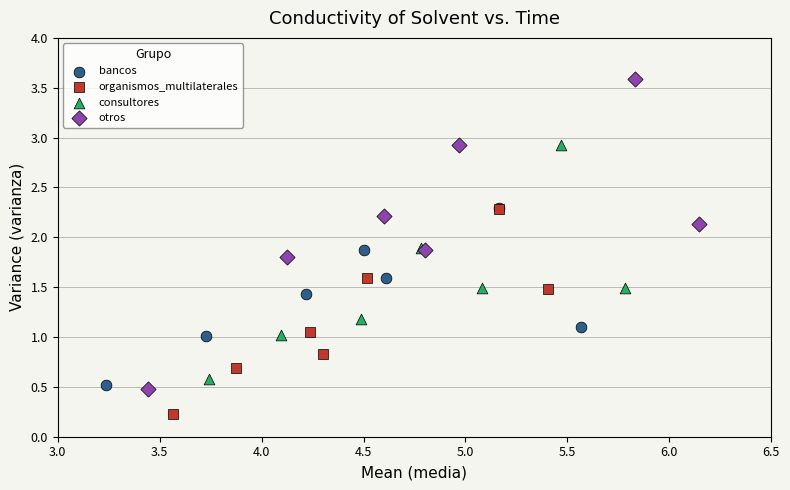

Which series has the widest spread of Y values?

otros